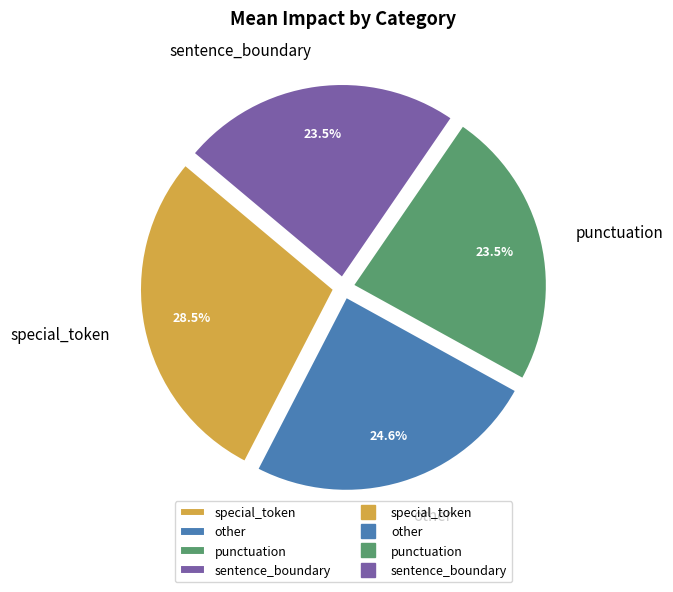

How many slices are in this pie chart?

4